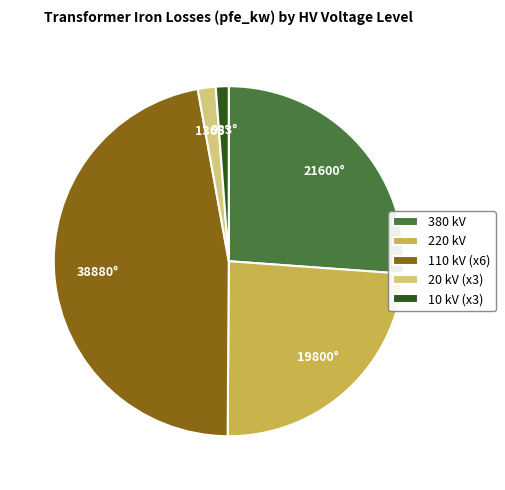

What is the largest slice in the pie chart?

110 kV (x6)